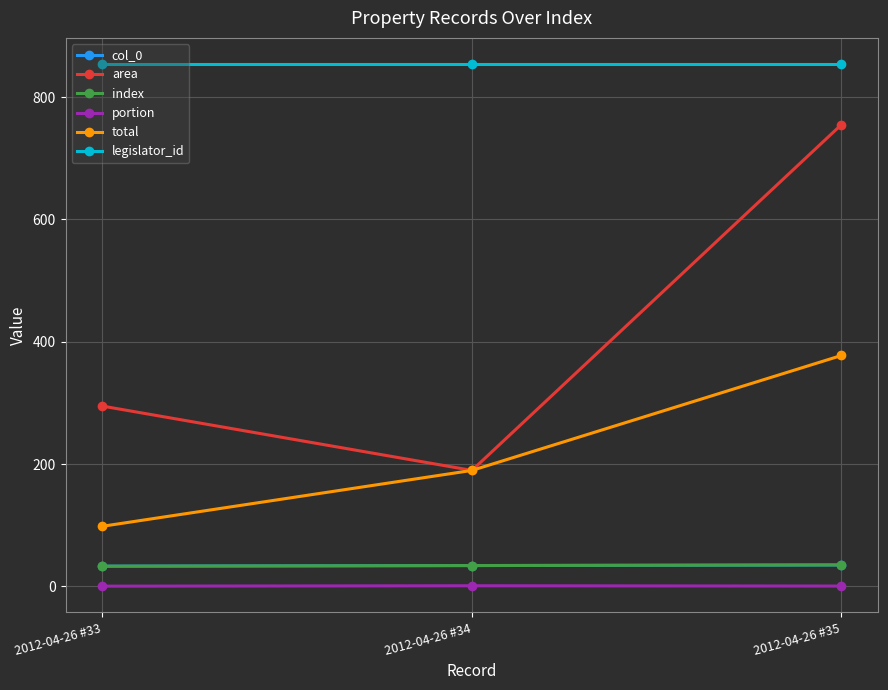

Does the chart have visible grid lines?

Yes